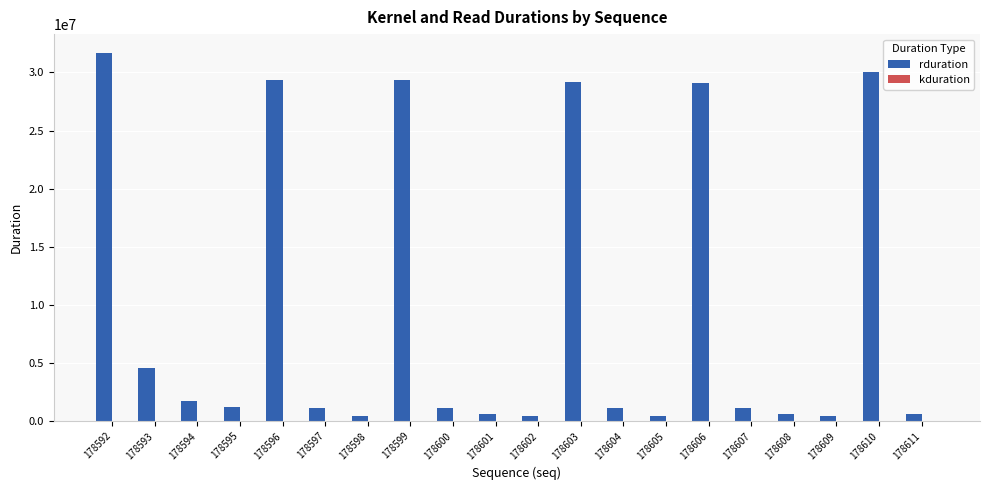

What is the maximum value shown in the chart?

31713007